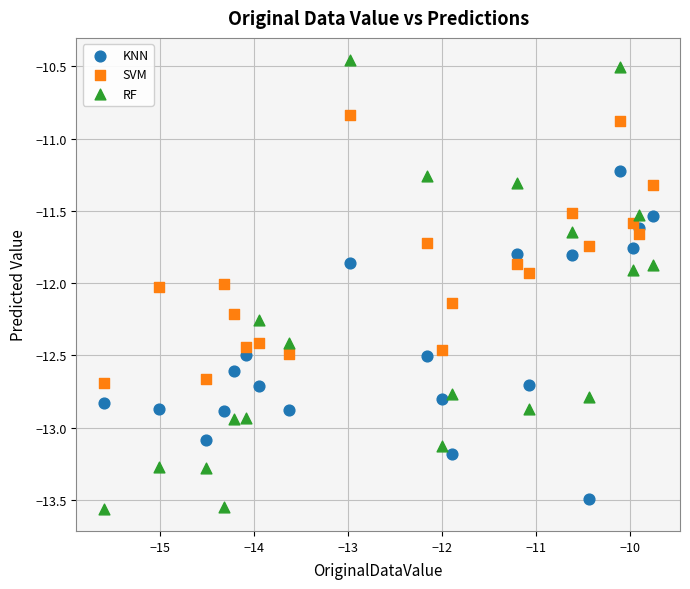

Which series contains the highest Y value?

RF